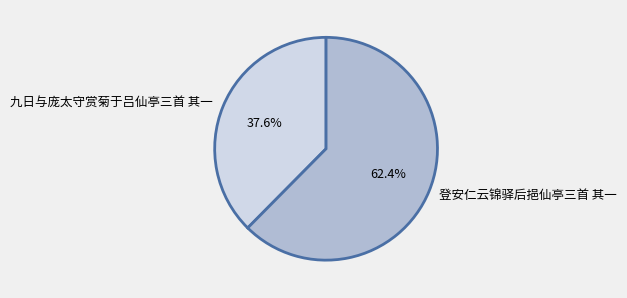

To the nearest percent, what is the combined percentage of 登安仁云锦驿后挹仙亭三首 其一 and 九日与庞太守赏菊于吕仙亭三首 其一?

100%